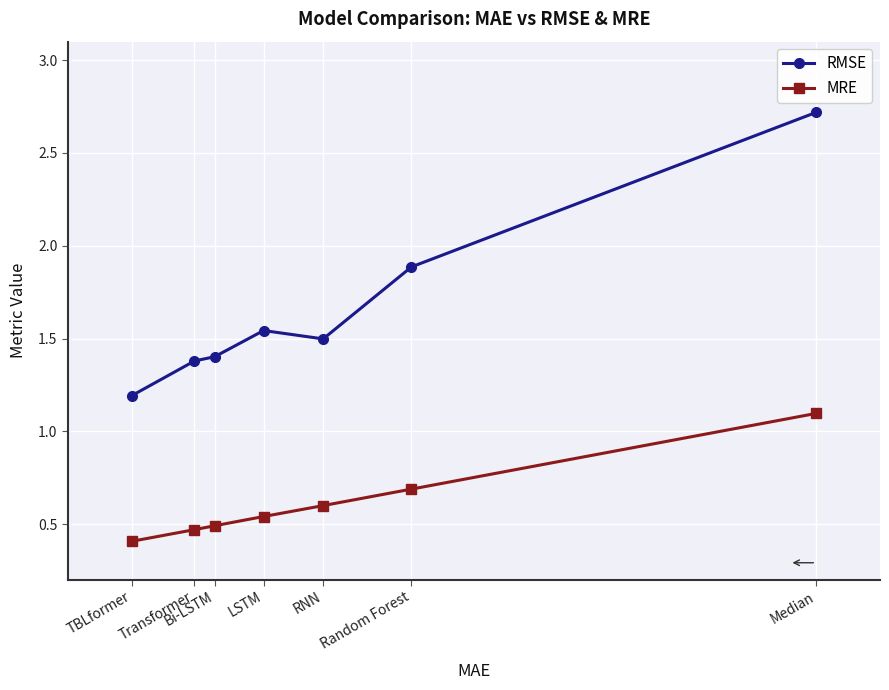

What is the average value of the MRE series?

0.6